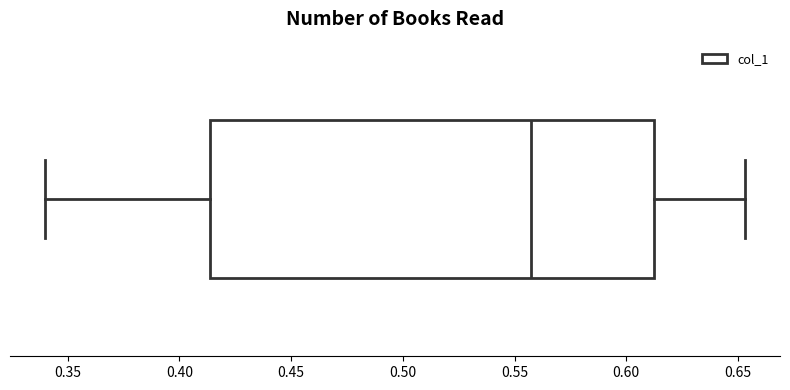

Transcribe this box plot: give where the median line is, the range the box spans, and where the two whiskers end, as read against the x-axis. The values are not printed on the chart, so give them approximately, as read against the axis.

median 0.555, box 0.415 to 0.610, whiskers 0.340 to 0.655